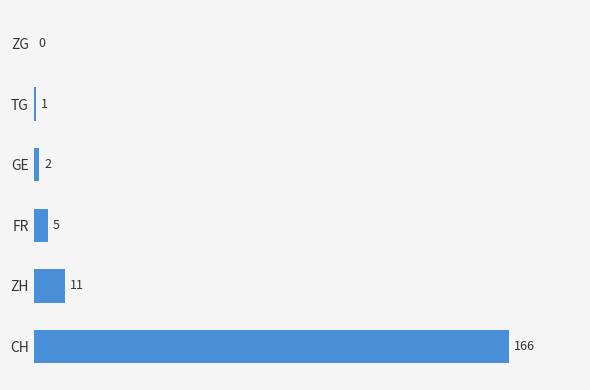

What is the sum of the values at CH and FR?

171